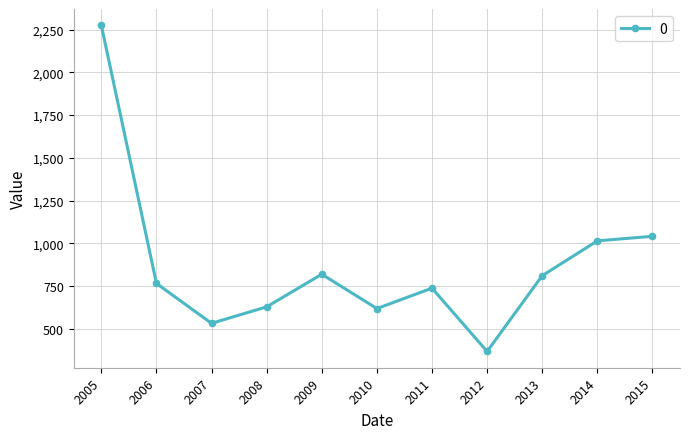

How many interior local valleys (lower than both neighbors) does the data have?

3